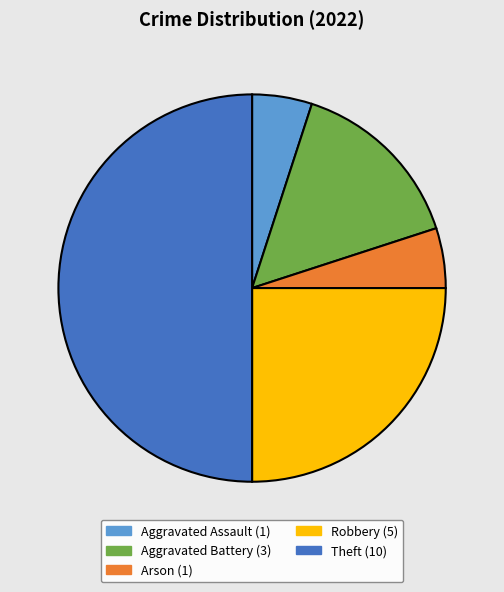

How many segments does this pie chart have?

5